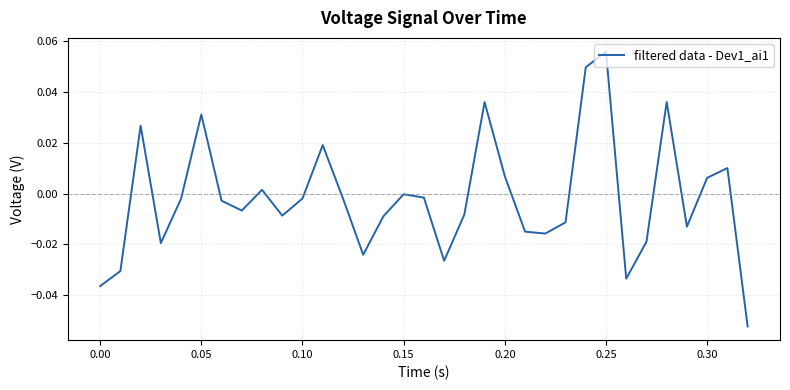

Which category has the highest value across all series?

0.25